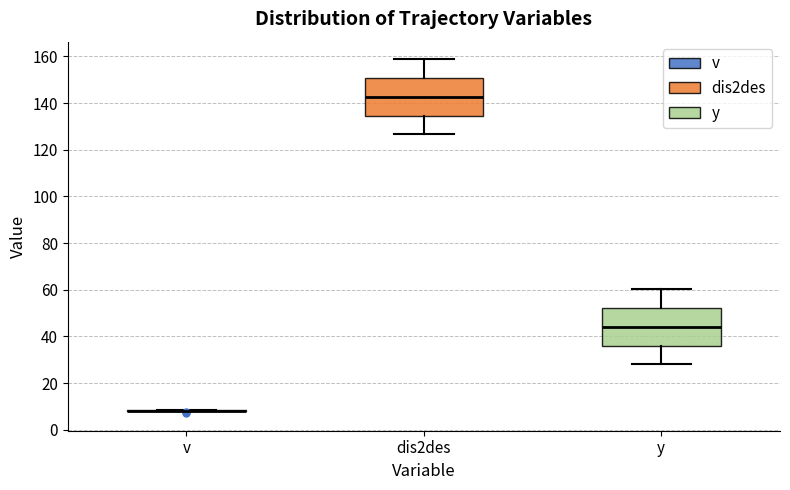

Reading left to right, read every box against the y-axis: the position of its median line, the range the box covers, and the ends of its whiskers. The values are not printed on the chart, so give them approximately, as read against the axis.

v: box collapsed to a line at 8, whiskers 8 to 8
dis2des: median 142, box 134 to 150, whiskers 126 to 158
y: median 44, box 36 to 52, whiskers 28 to 60